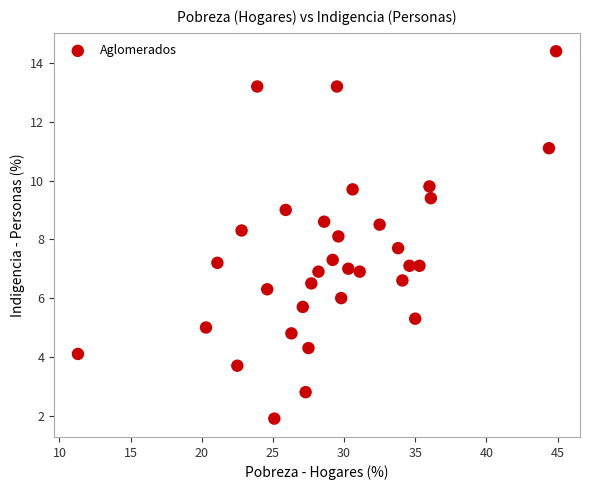

What is the range of X values (max minus min)?

33.6